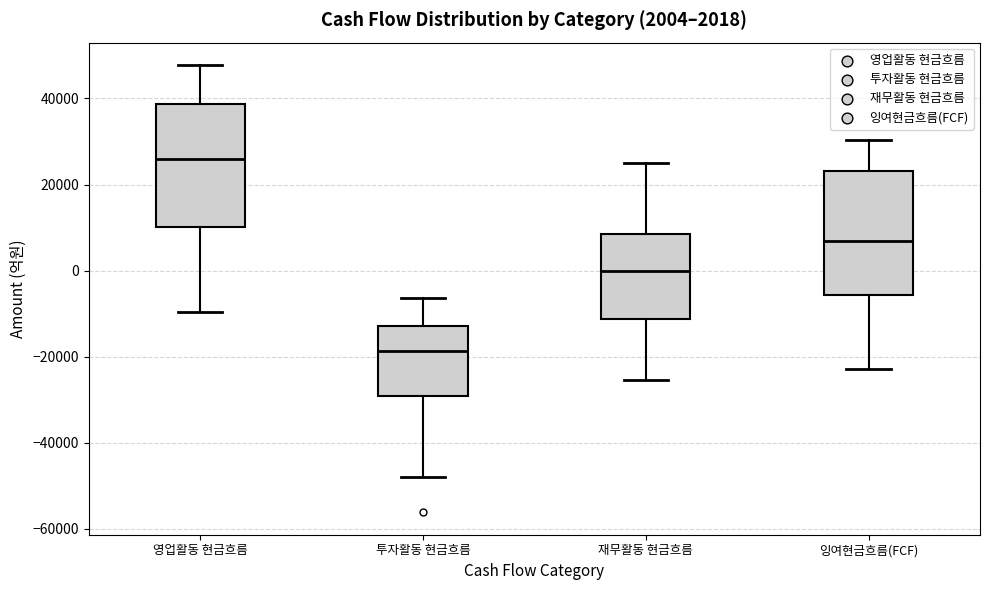

Which box has the lowest median line?

투자활동 현금흐름